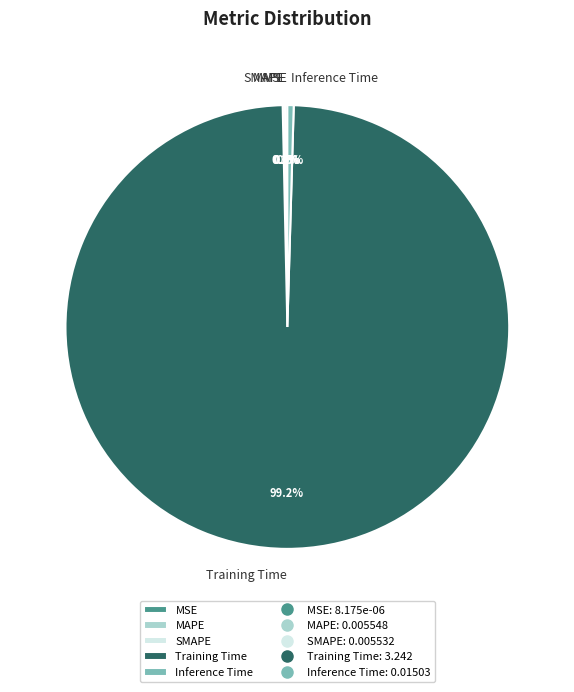

Does Training Time represent more than half of the total?

Yes